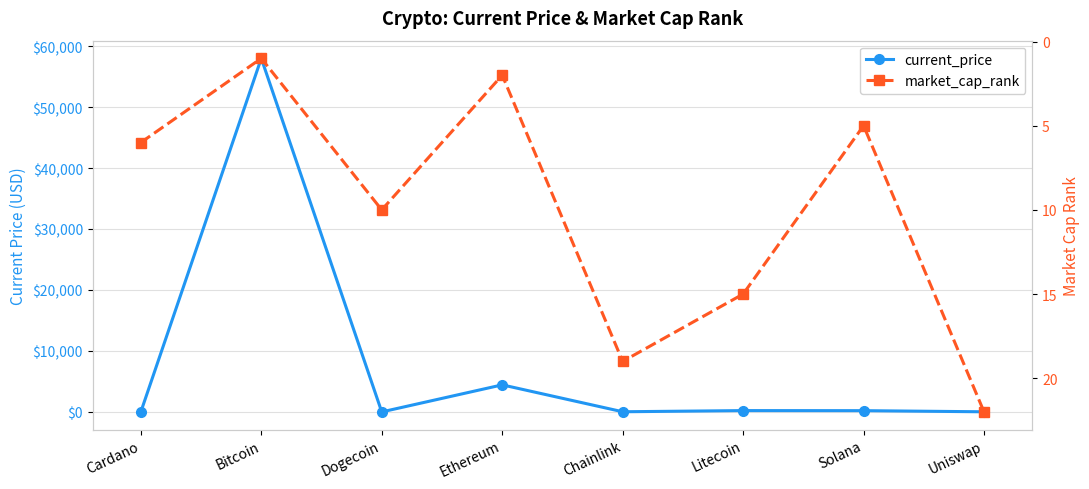

At which category is the sum across all series the highest?

Bitcoin